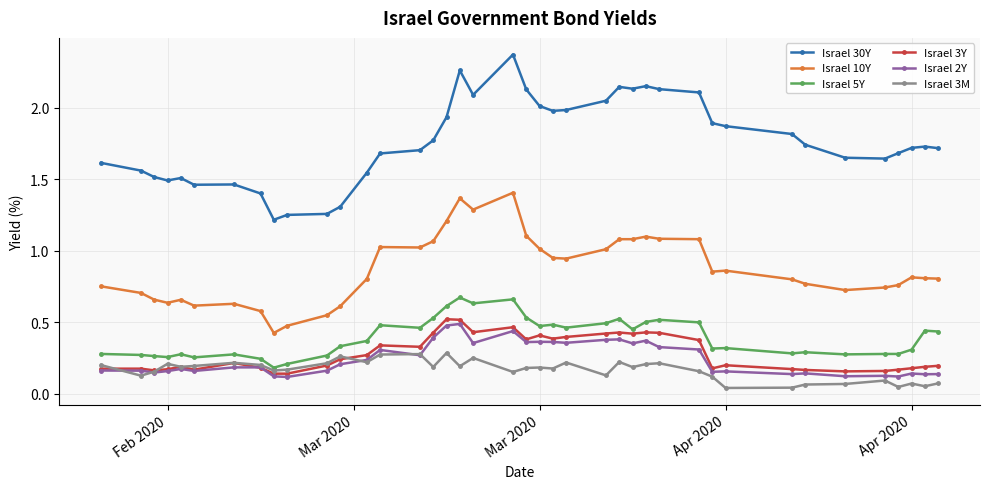

Which series has the largest total across all categories?

Israel 30Y